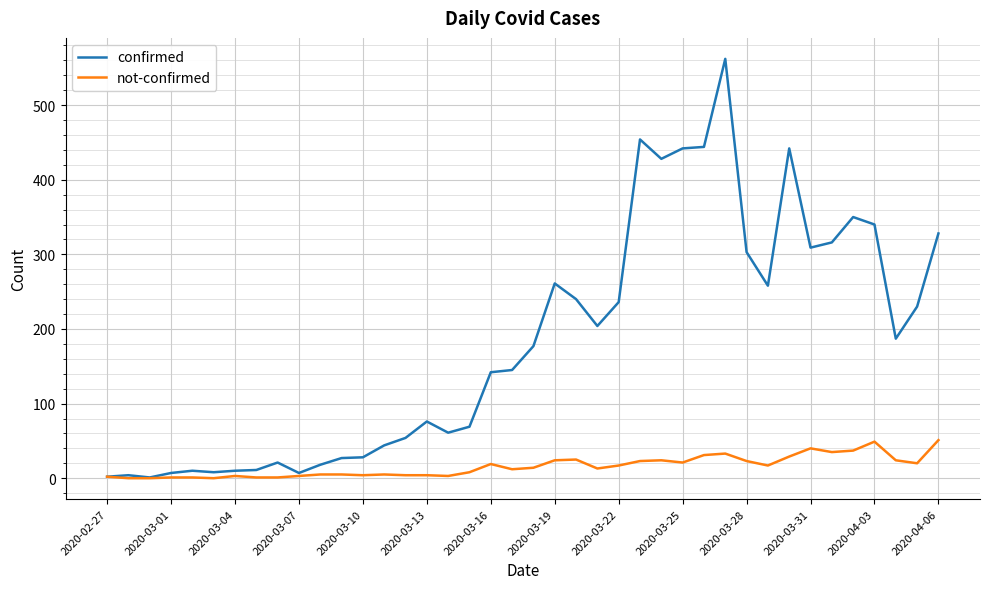

What is the maximum value for confirmed?

562